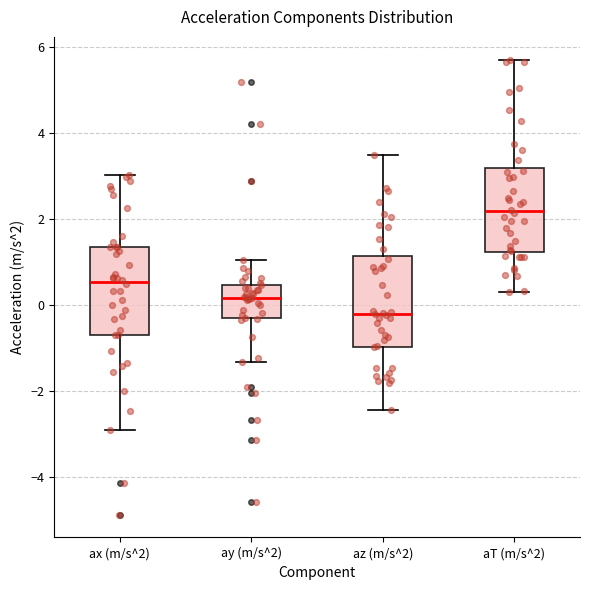

Reading left to right, transcribe this box plot: for each box, give where its median line is, the range the box spans, and where its two whiskers end, as read against the y-axis. The values are not printed on the chart, so give them approximately, as read against the axis.

ax (m/s^2): median 0.6, box -0.6 to 1.4, whiskers -3.0 to 3.0
ay (m/s^2): median 0.2, box -0.2 to 0.4, whiskers -1.4 to 1.0
az (m/s^2): median -0.2, box -1.0 to 1.2, whiskers -2.4 to 3.4
aT (m/s^2): median 2.2, box 1.2 to 3.2, whiskers 0.4 to 5.8